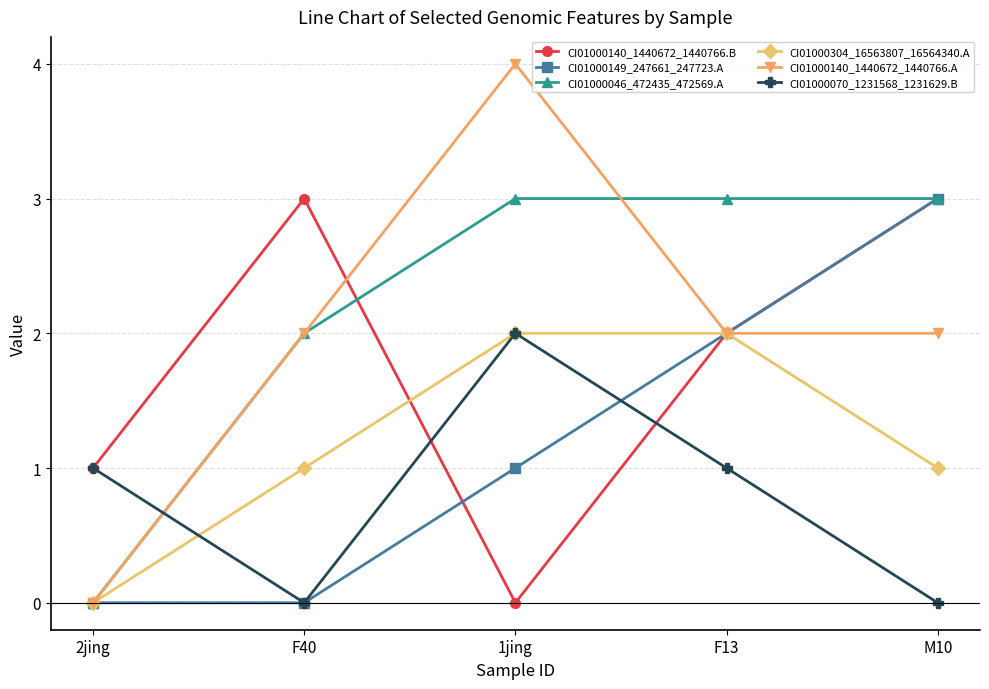

Reading left to right, extract all data points from this chart.

CI01000140_1440672_1440766.B: 2jing=1	F40=3	1jing=0	F13=2	M10=3
CI01000149_247661_247723.A: 2jing=0	F40=0	1jing=1	F13=2	M10=3
CI01000046_472435_472569.A: 2jing=0	F40=2	1jing=3	F13=3	M10=3
CI01000304_16563807_16564340.A: 2jing=0	F40=1	1jing=2	F13=2	M10=1
CI01000140_1440672_1440766.A: 2jing=0	F40=2	1jing=4	F13=2	M10=2
CI01000070_1231568_1231629.B: 2jing=1	F40=0	1jing=2	F13=1	M10=0